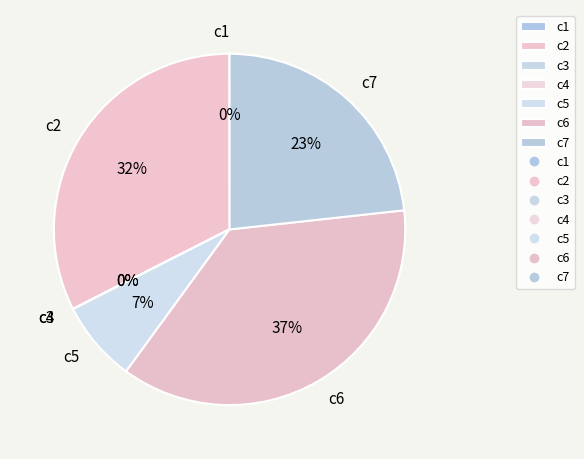

Is the sum of c6 and c2 greater than half?

Yes